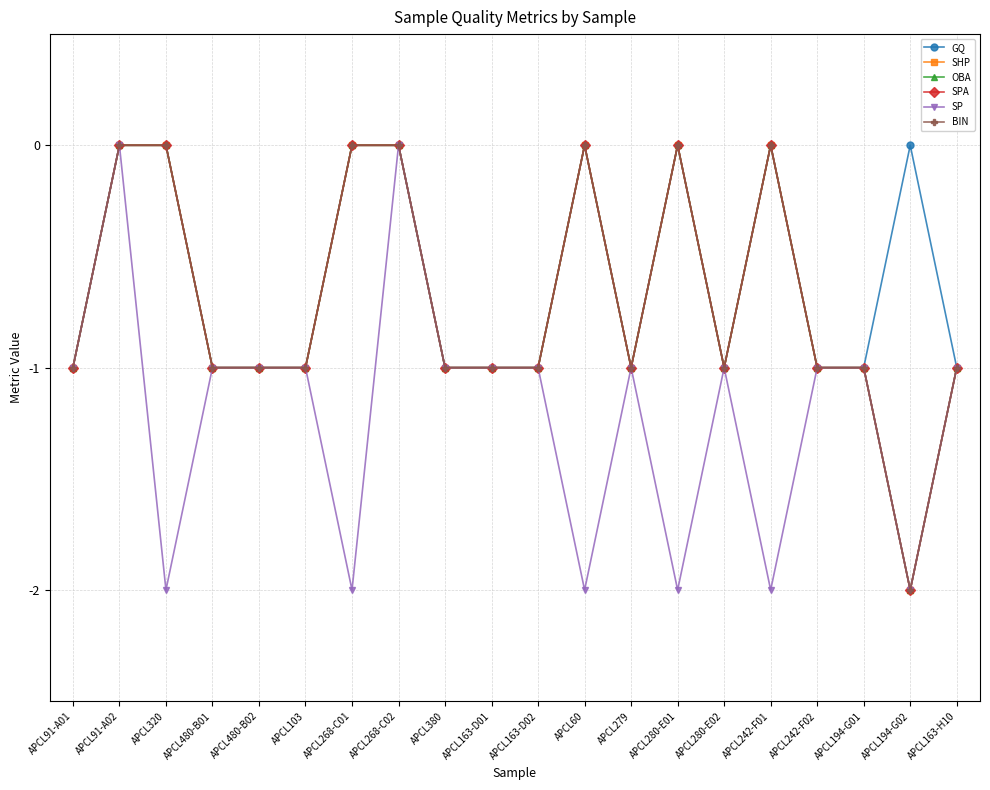

What is the average value of the OBA series?

-1